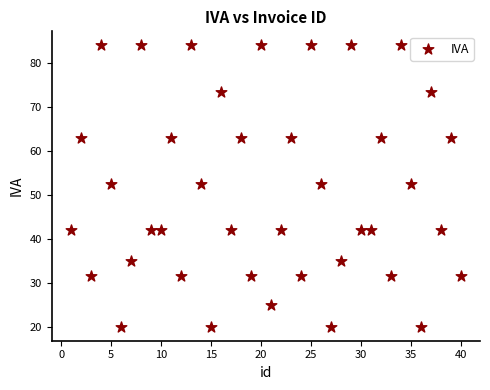

What is the range of X values (max minus min)?

39.0